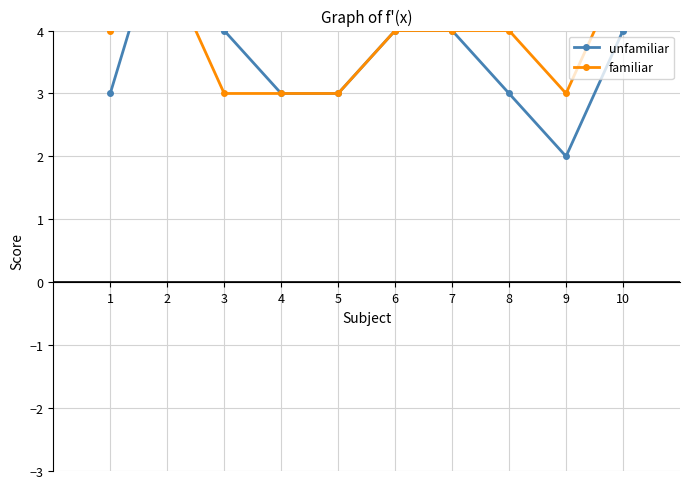

Read the familiar value at 8.

4